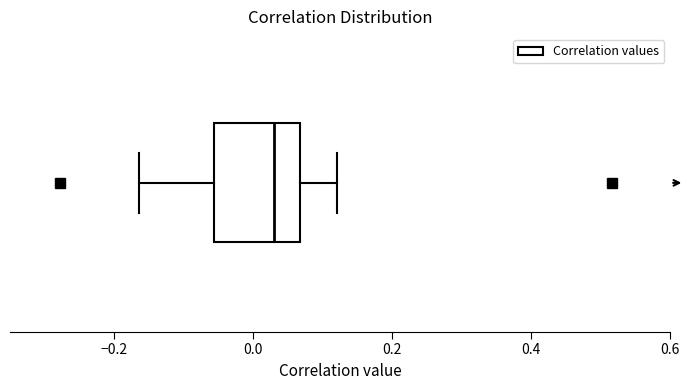

Read this box plot against the x-axis: the position of the median line, the range covered by the box, and the ends of both whiskers. The values are not printed on the chart, so give them approximately, as read against the axis.

median 0.02, box -0.06 to 0.06, whiskers -0.16 to 0.12